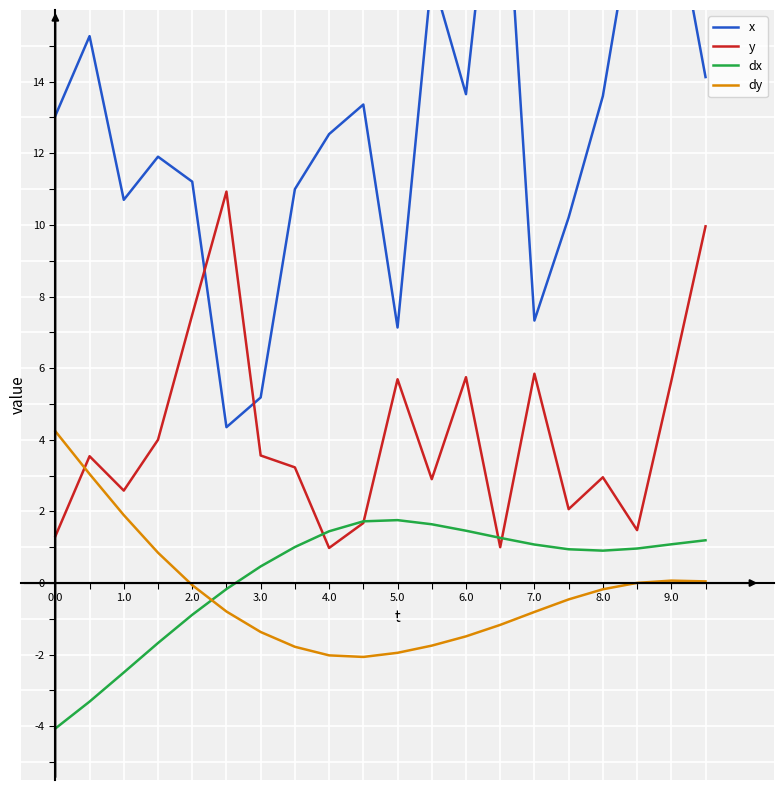

True or false: dy and y cross at least once.

True